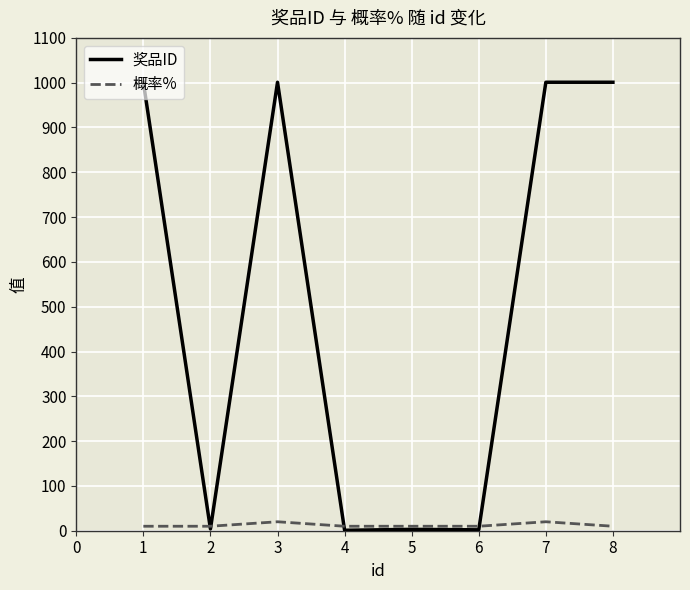

What is the sum of the 概率% values at 2 and 7?

30